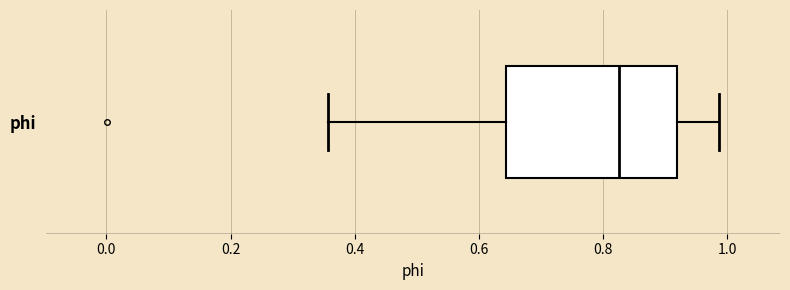

Read this box plot against the x-axis: the position of the median line, the range covered by the box, and the ends of both whiskers. The values are not printed on the chart, so give them approximately, as read against the axis.

median 0.82, box 0.64 to 0.92, whiskers 0.36 to 0.98